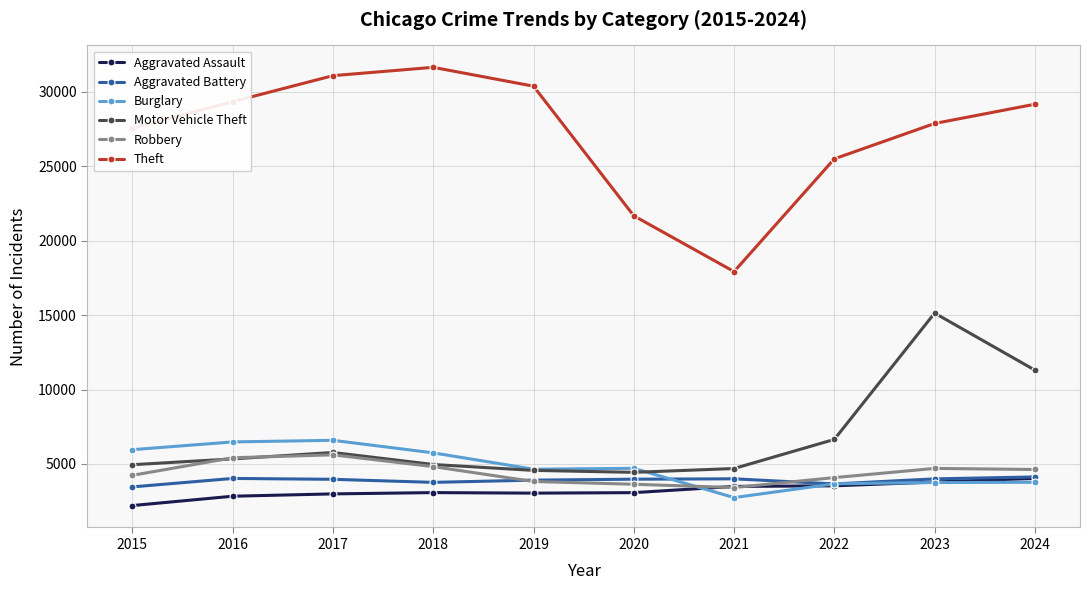

What is the maximum value shown in the chart?

31653